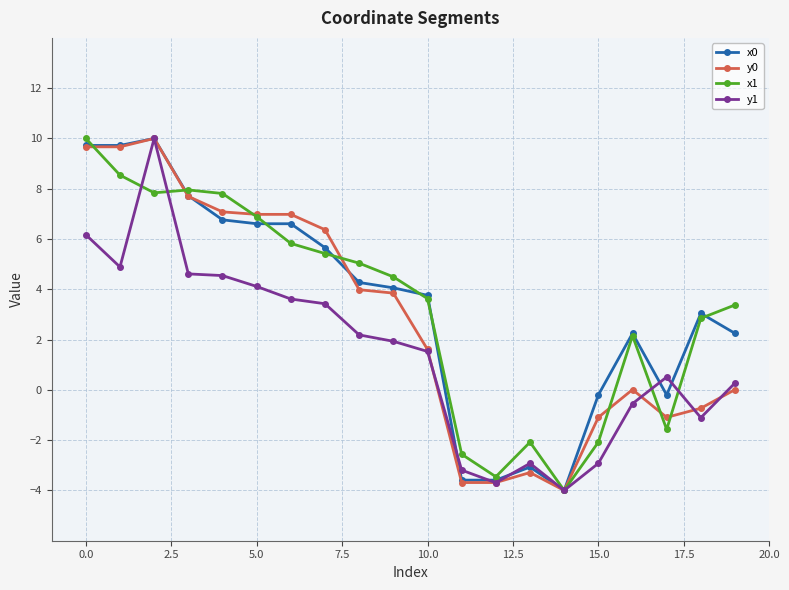

What is the sum of all y0 values?

56.3